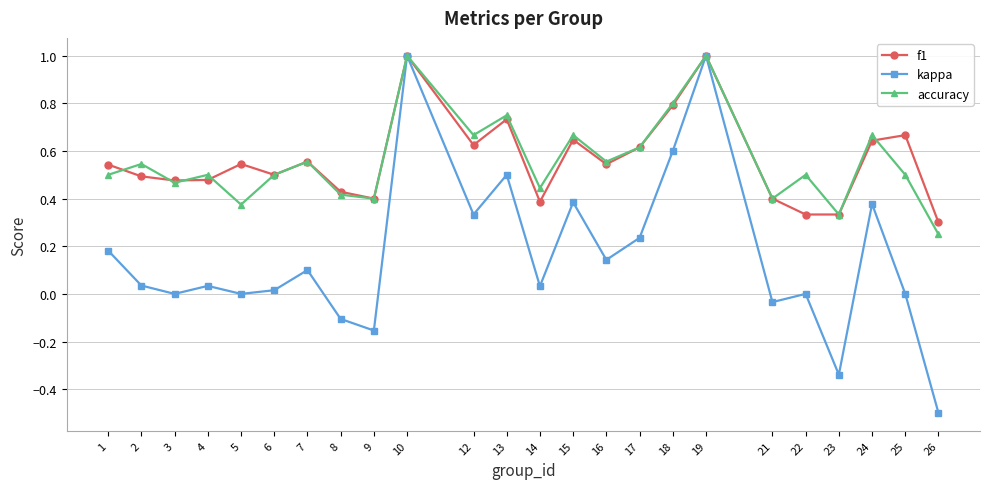

Is the value of f1 at 22 greater than the value of kappa at 4?

Yes